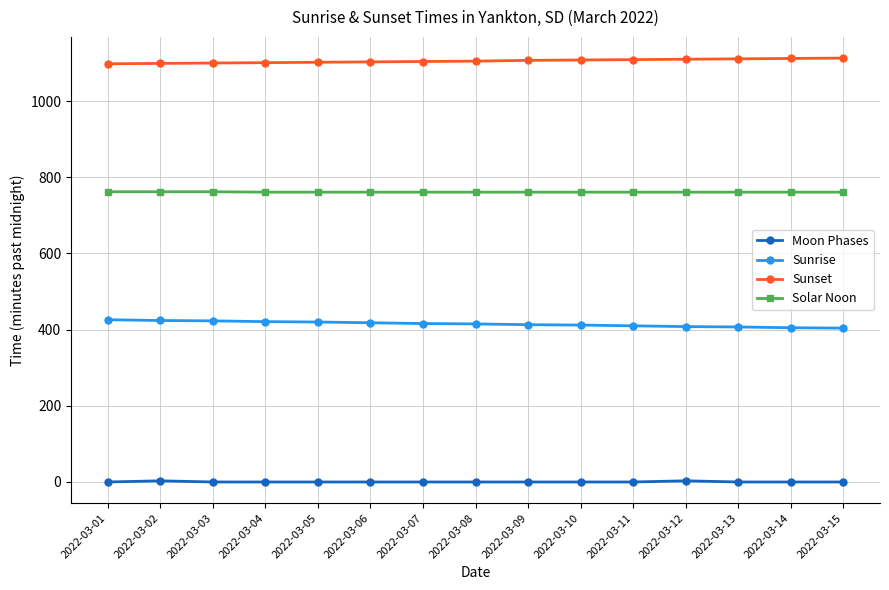

What is the value of the Sunset point at the 3rd from the left?

1100